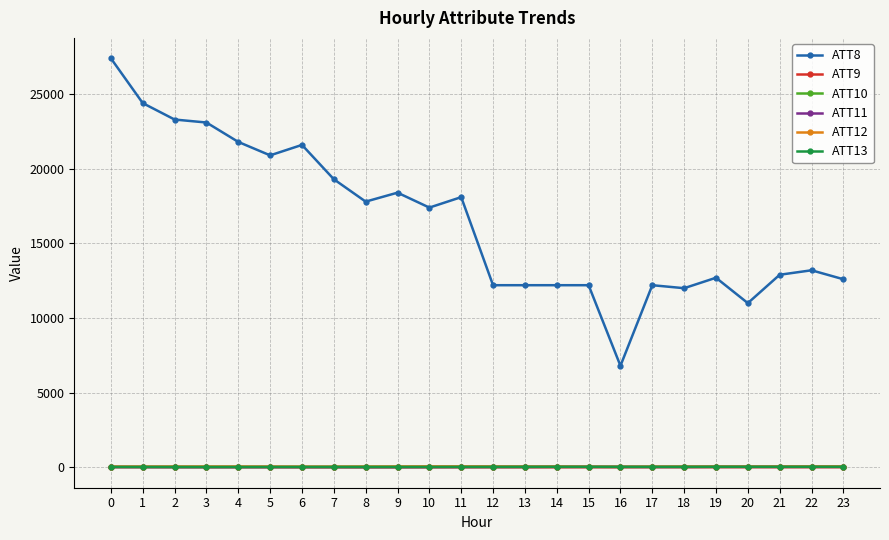

What are all the series names shown in the legend?

ATT8, ATT9, ATT10, ATT11, ATT12, ATT13